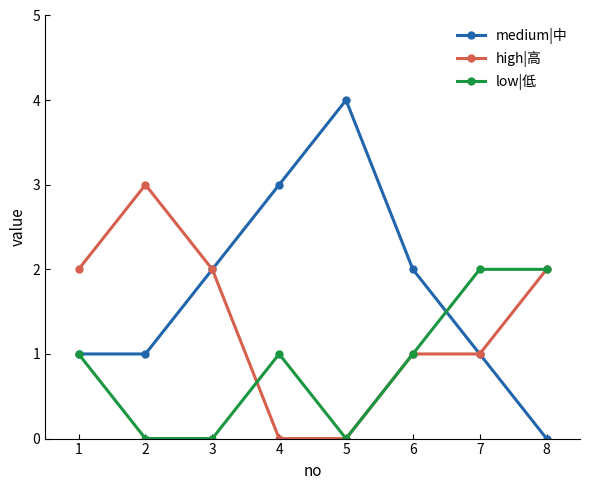

List the series in order of their overall mean, highest first.

medium|中, high|高, low|低